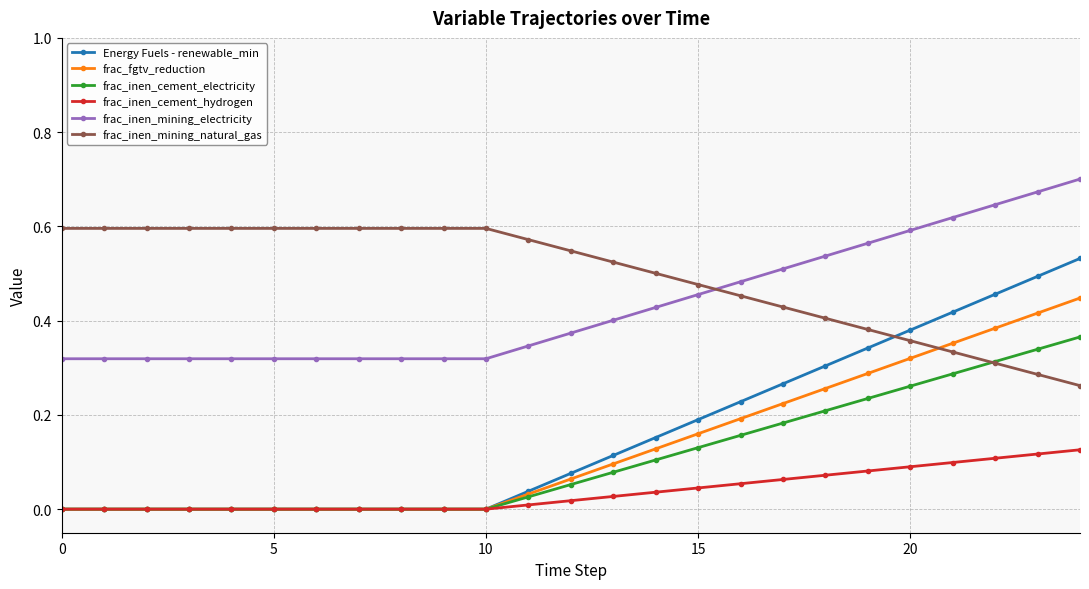

Rank the series by their maximum value, from highest to lowest.

frac_inen_mining_electricity, frac_inen_mining_natural_gas, Energy Fuels - renewable_min, frac_fgtv_reduction, frac_inen_cement_electricity, frac_inen_cement_hydrogen